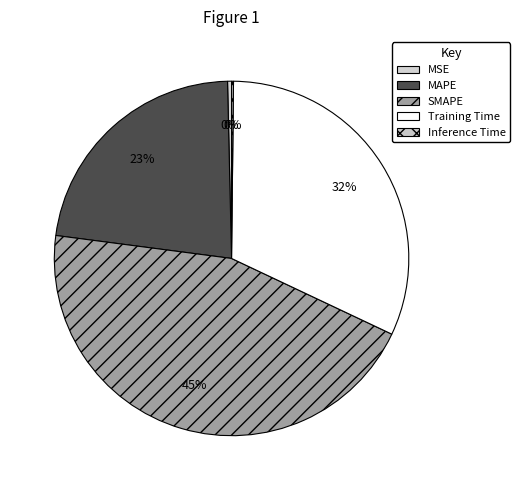

Count the number of slices in the pie.

5